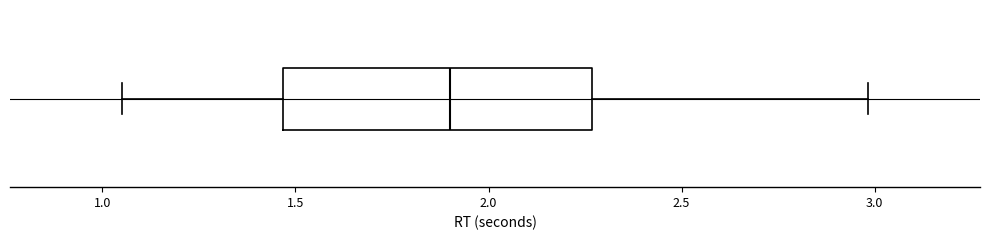

Read this box plot against the x-axis: the position of the median line, the range covered by the box, and the ends of both whiskers. The values are not printed on the chart, so give them approximately, as read against the axis.

median 1.90, box 1.45 to 2.25, whiskers 1.05 to 3.00